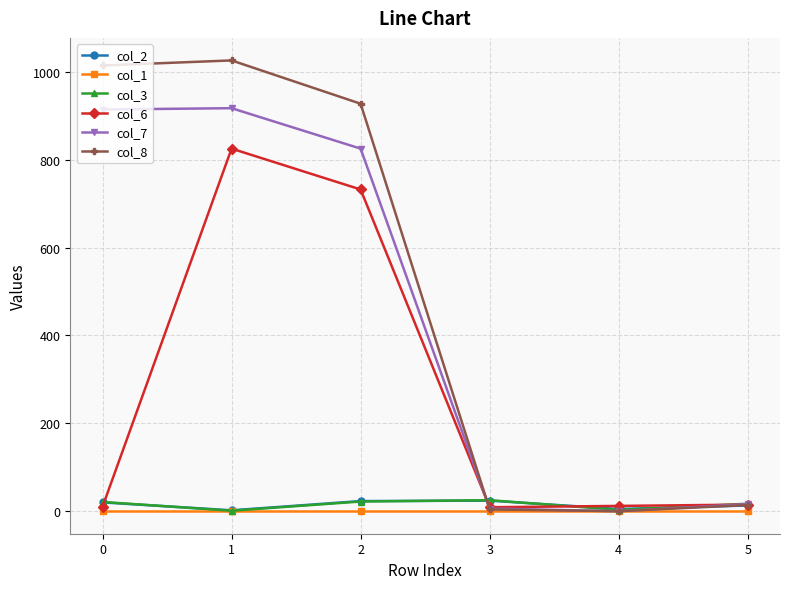

Where is col_3 nearest to the value 13?

5